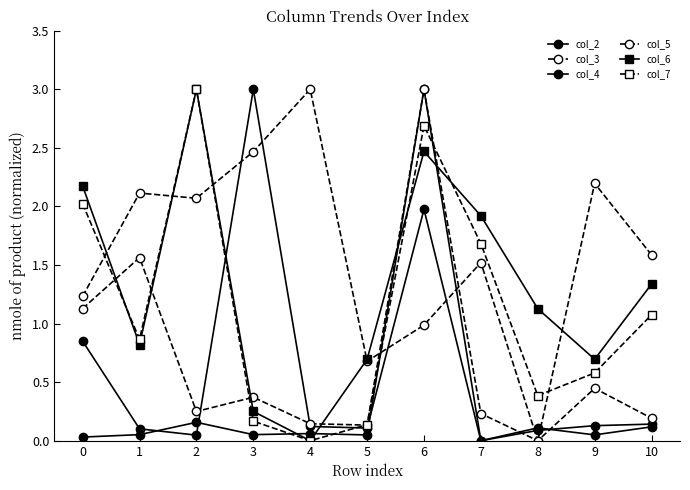

What is the maximum value for col_7?

3.0